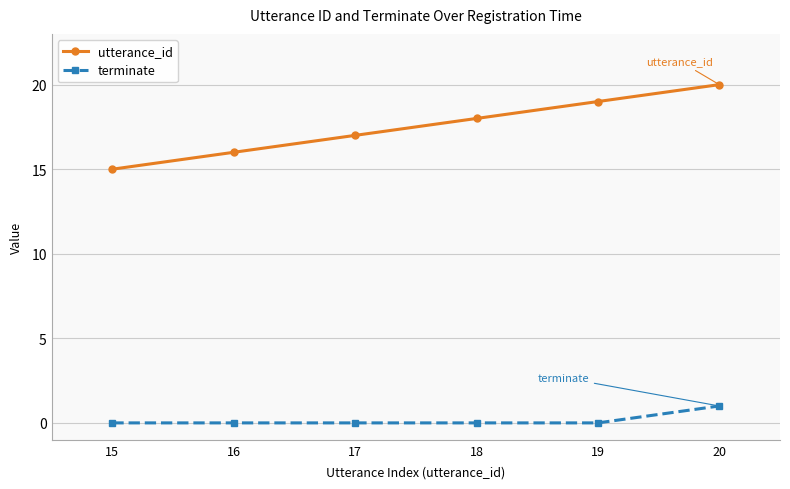

Rank the series by their average value, from highest to lowest.

utterance_id, terminate